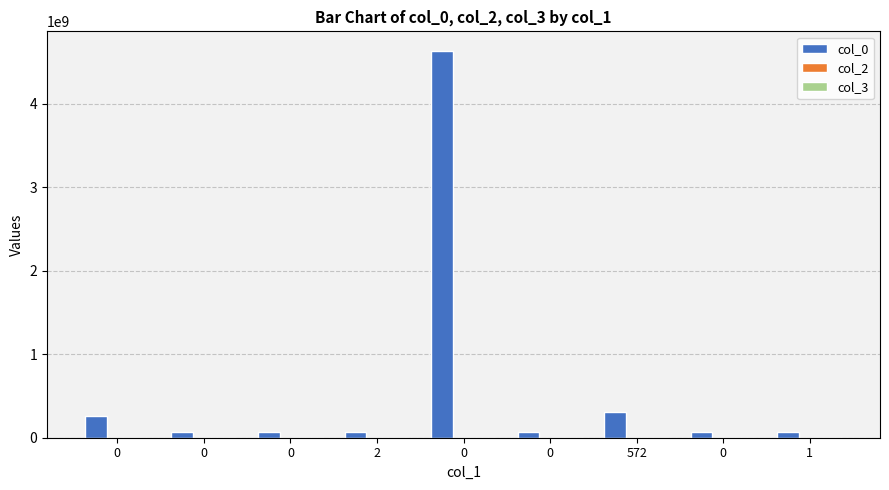

Does the chart contain stacked bars?

No